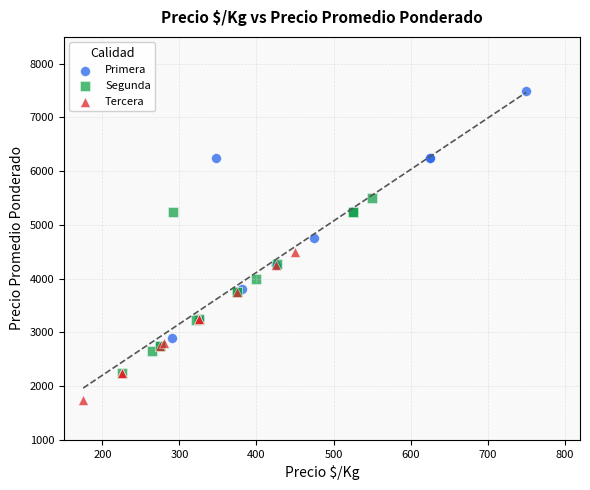

Which series contains the highest Y value?

Primera